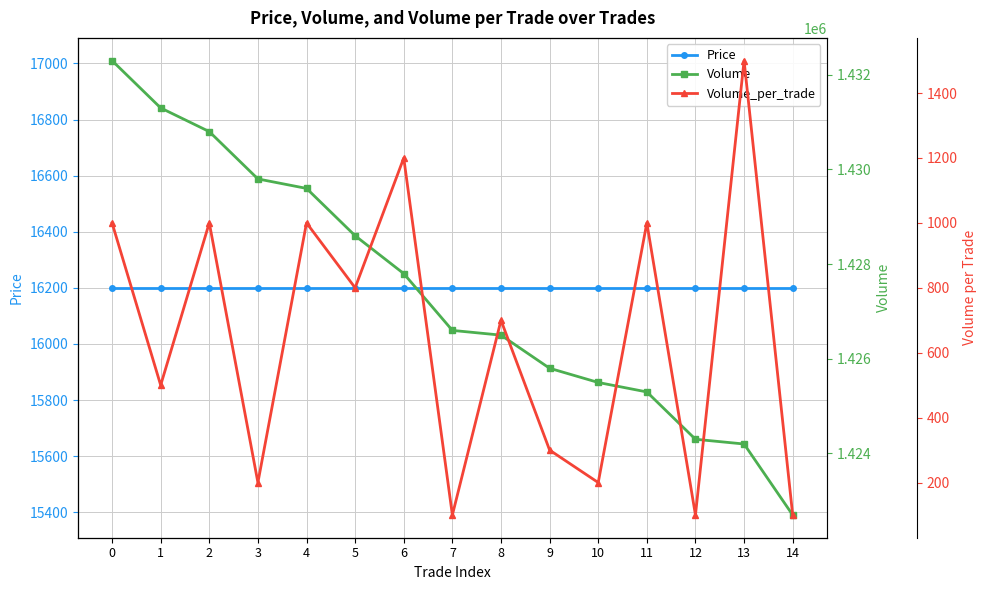

Reading left to right, transcribe all the data shown in this chart.

Price: 0=16200	1=16200	2=16200	3=16200	4=16200	5=16200	6=16200	7=16200	8=16200	9=16200	10=16200	11=16200	12=16200	13=16200	14=16200
Volume: 0=1432300	1=1431300	2=1430800	3=1429800	4=1429600	5=1428600	6=1427800	7=1426600	8=1426500	9=1425800	10=1425500	11=1425300	12=1424300	13=1424200	14=1422700
Volume_per_trade: 0=1000	1=500	2=1000	3=200	4=1000	5=800	6=1200	7=100	8=700	9=300	10=200	11=1000	12=100	13=1500	14=100